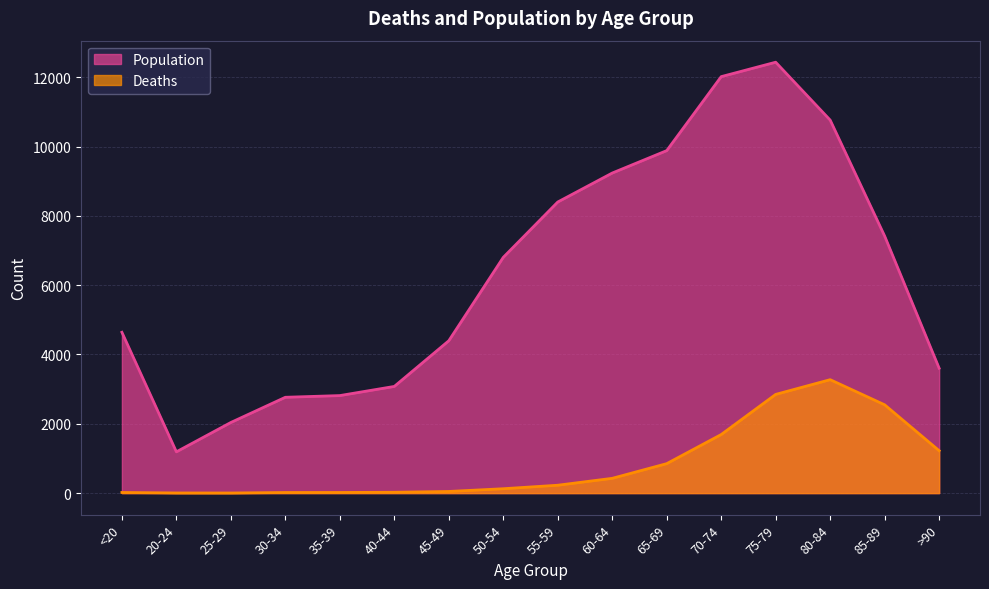

What position from the left is 85-89?

15